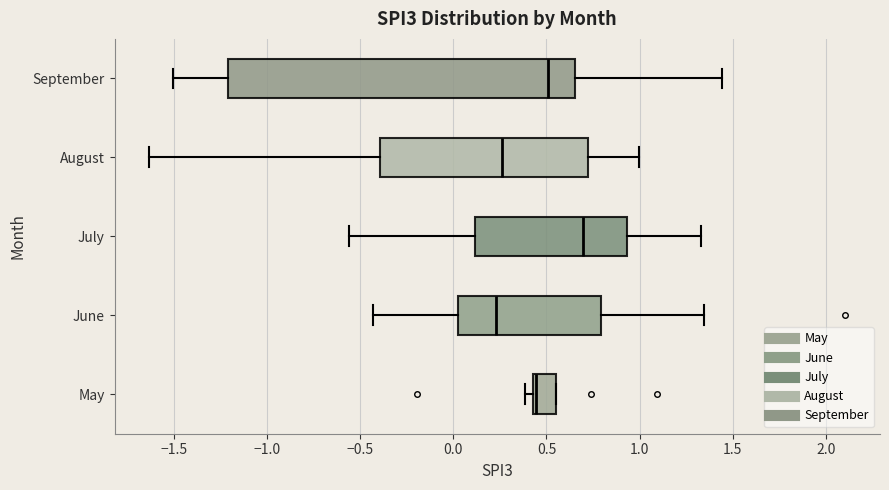

Where is the right edge of the box for June on the x-axis? The values are not printed on the chart, so give them approximately, as read against the axis.

0.80